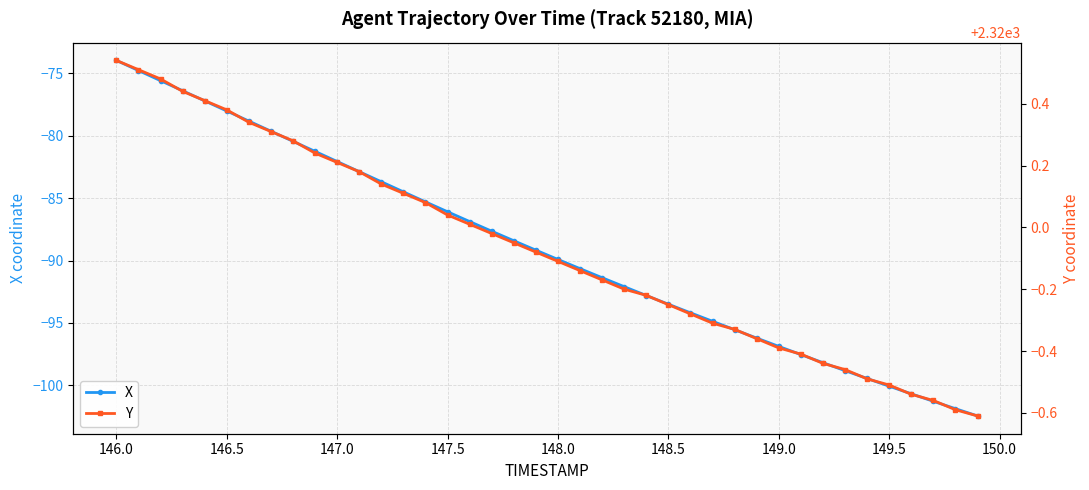

What is the value of the X point at the 38th from the left?

-101.3